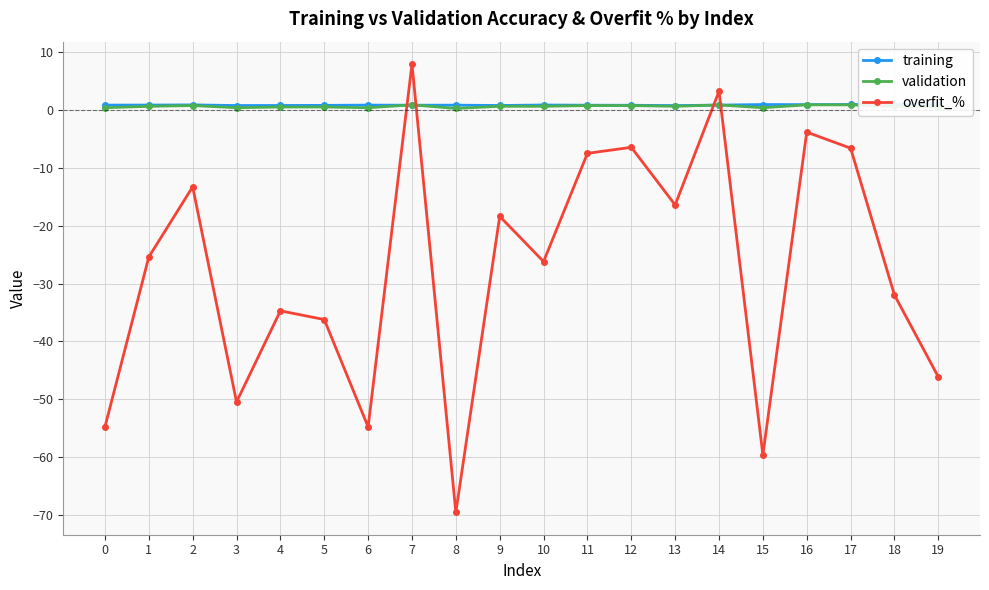

How many validation values are between 0 and 1?

20